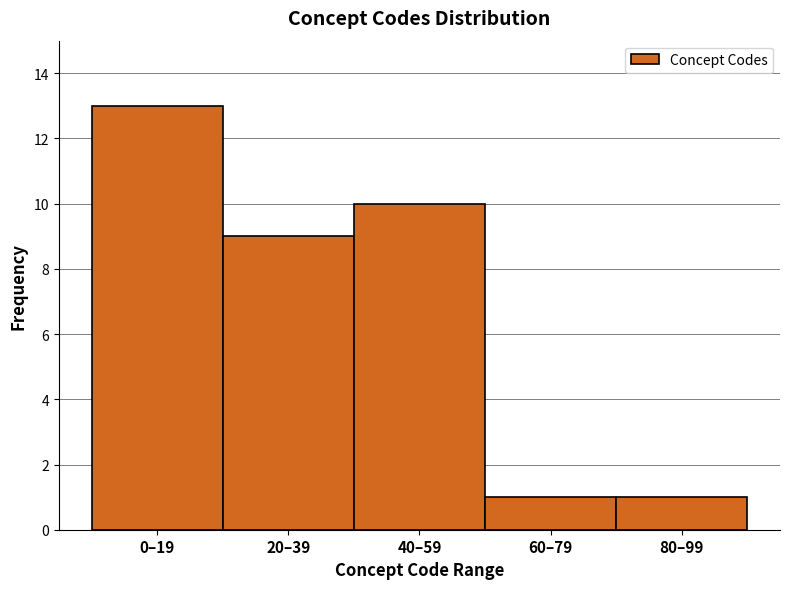

Reading left to right, what are all the values shown in this chart?

0–19=13	20–39=9	40–59=10	60–79=1	80–99=1